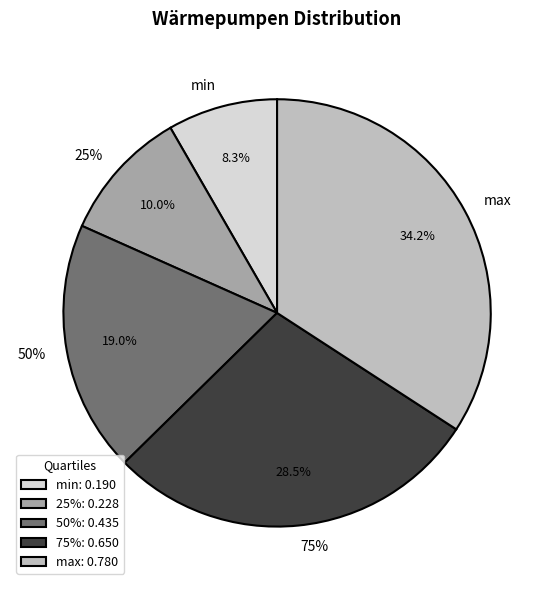

Which has a higher value, 50% or min?

50%